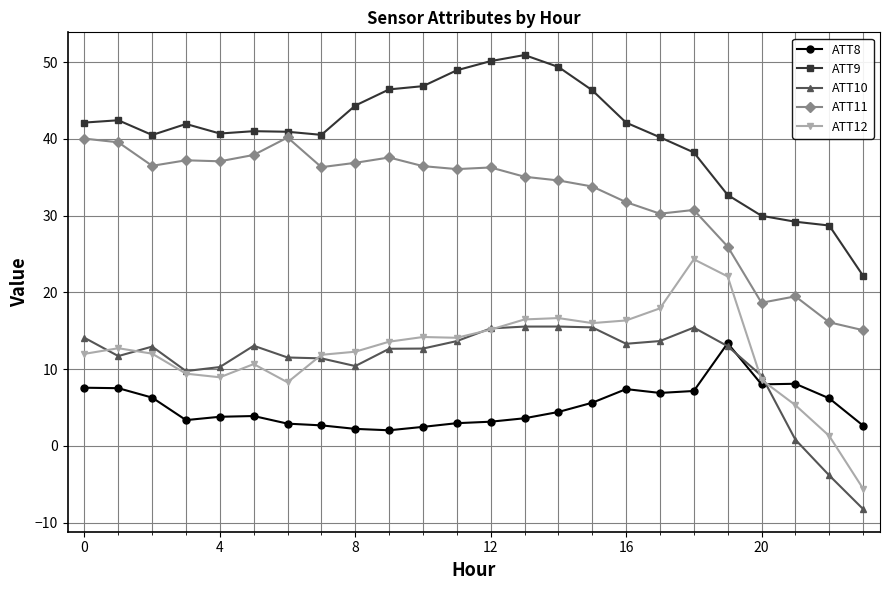

In ATT12, how many points are higher than both neighbors (excluding endpoints)?

5